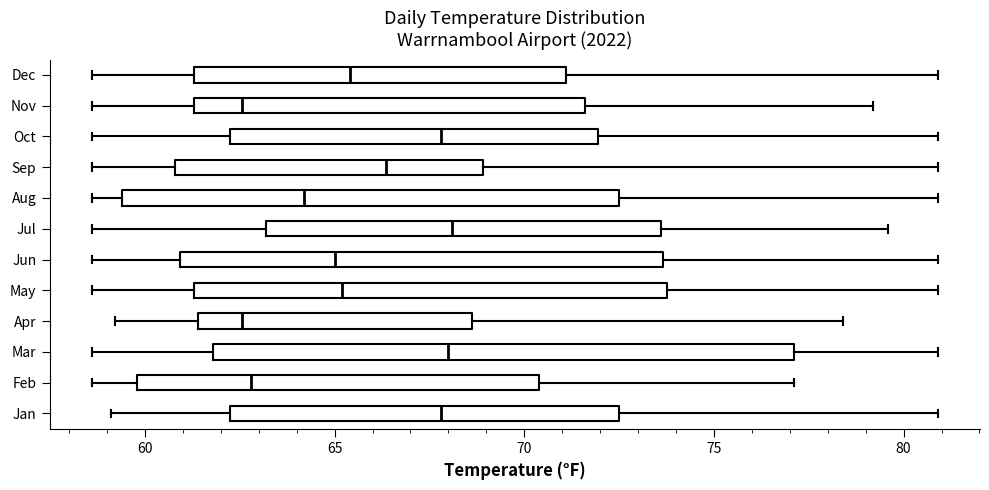

Where does the left whisker of the box for May end on the x-axis? The values are not printed on the chart, so give them approximately, as read against the axis.

58.5